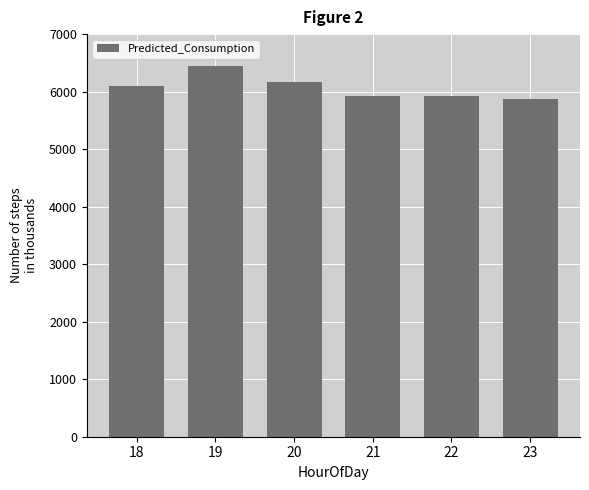

At which category does the chart reach its peak across all series?

19